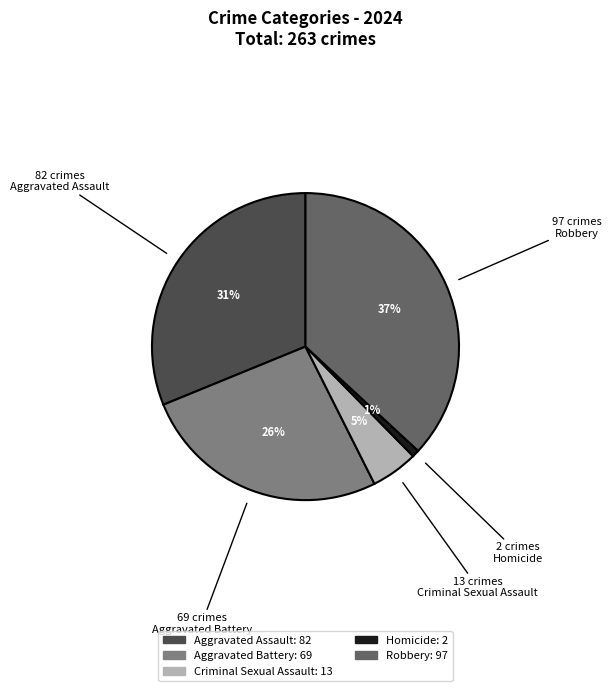

To the nearest percent, what is the combined percentage of Criminal Sexual Assault and Aggravated Assault?

36%